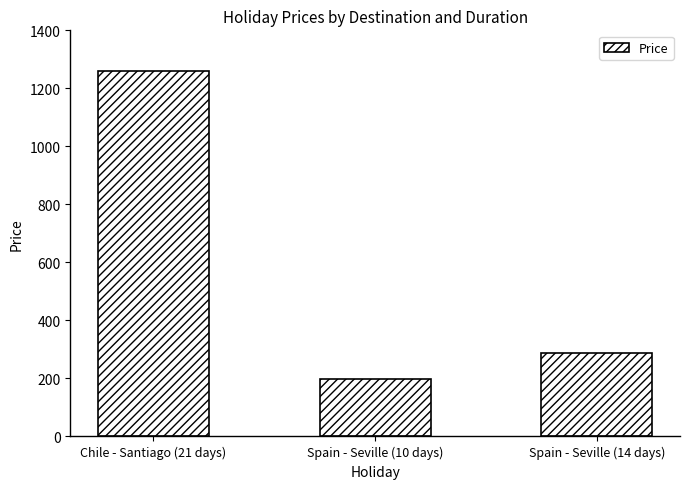

What is the difference between the values at Chile - Santiago (21 days) and Spain - Seville (14 days)?

971